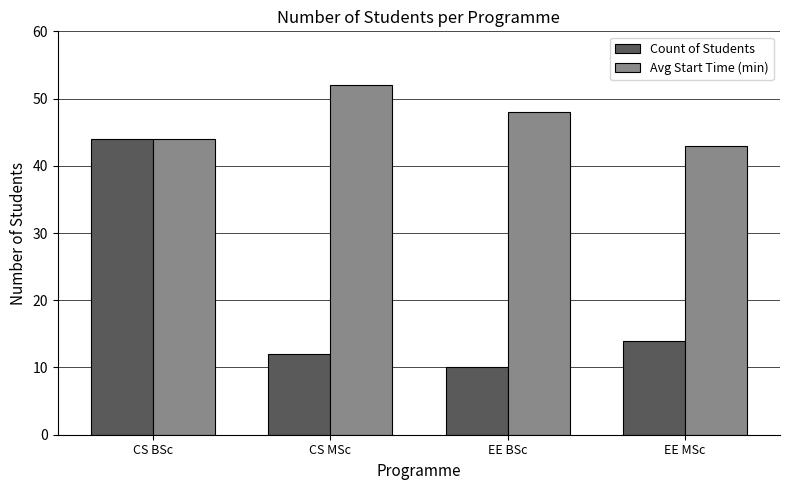

How many bars are there in each group?

2